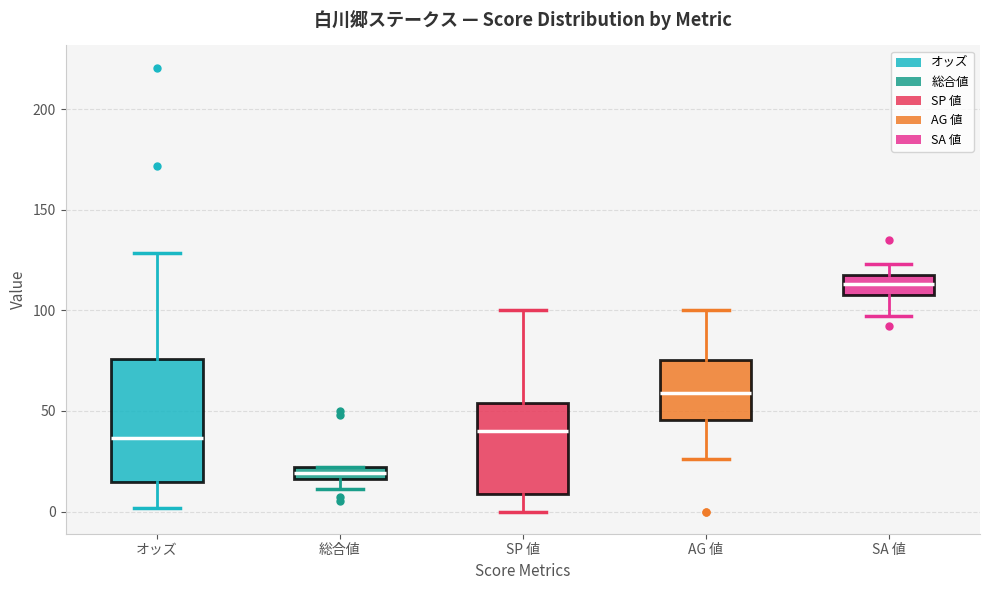

Where does the lower whisker of the box for 総合値 end on the y-axis? The values are not printed on the chart, so give them approximately, as read against the axis.

10